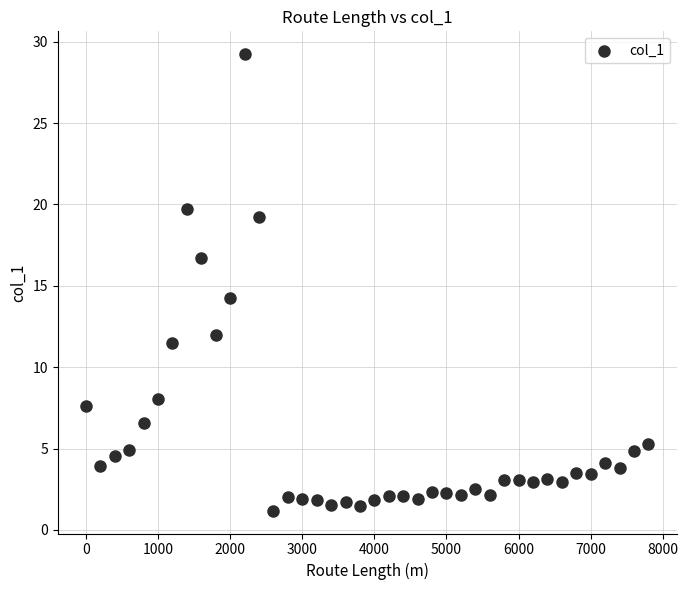

What Y value in the scatter plot is closest to 15?

14.2